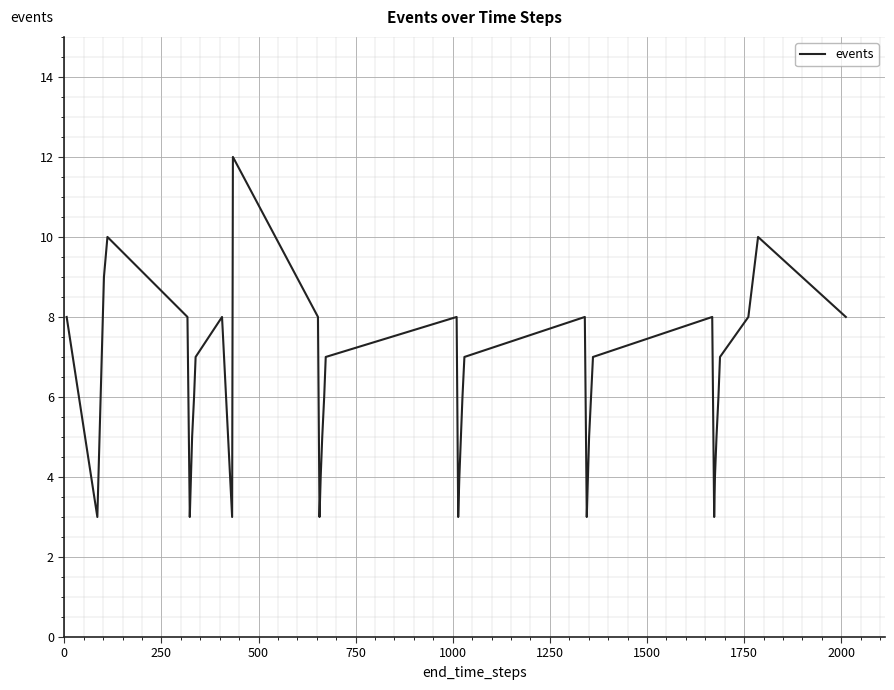

How many categories are shown in the chart?

40